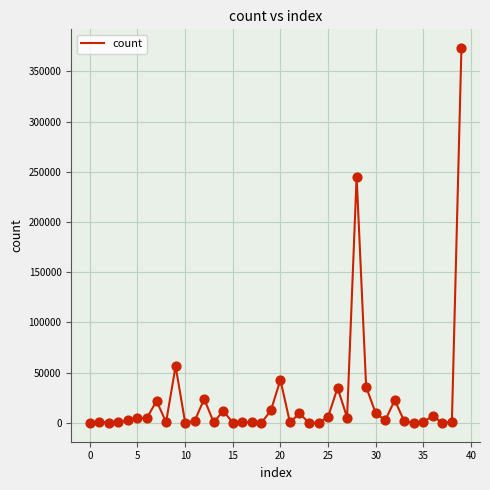

What is the maximum value shown in the chart?

373069.4